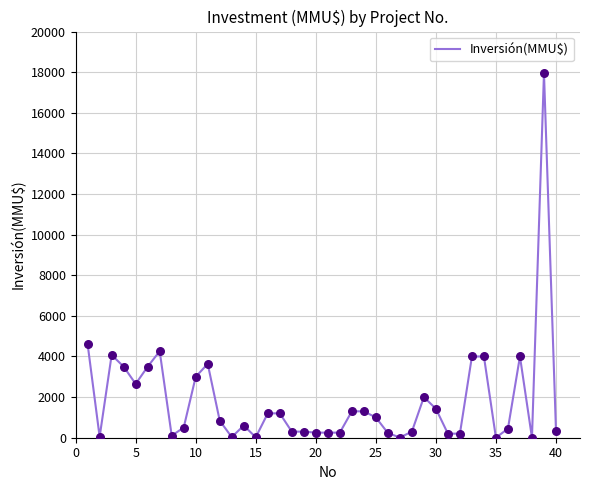

What is the greatest value displayed?

17950